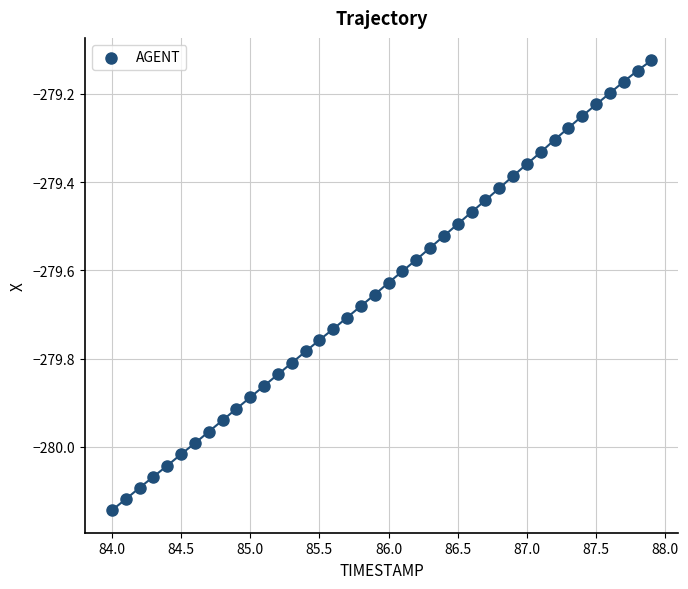

What is the range of X values (max minus min)?

3.9